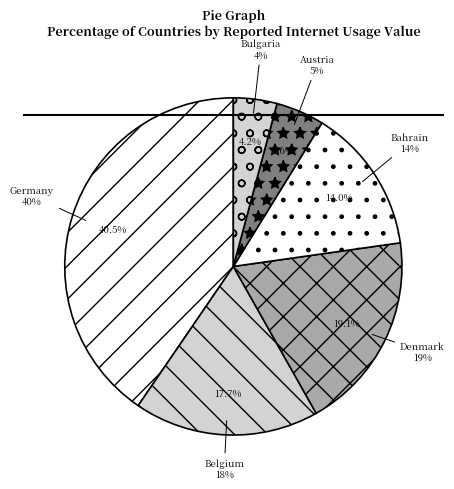

What is the smallest slice in the pie chart?

Bulgaria 2018